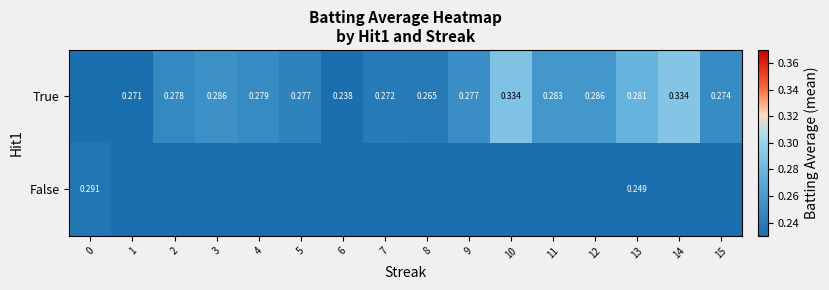

The value of True at 6 is 0.4. True or false?

False